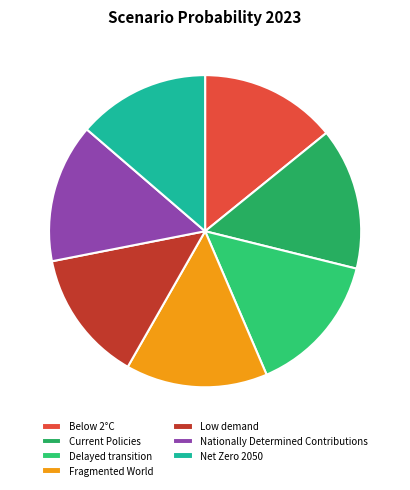

How many slices are in this pie chart?

7